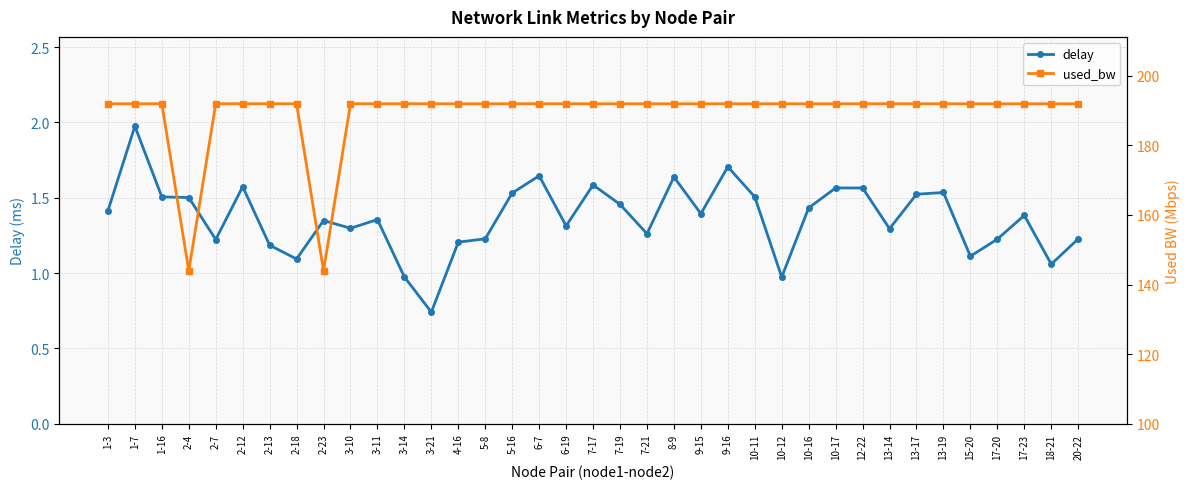

In used_bw, how many points are higher than both neighbors (excluding endpoints)?

4